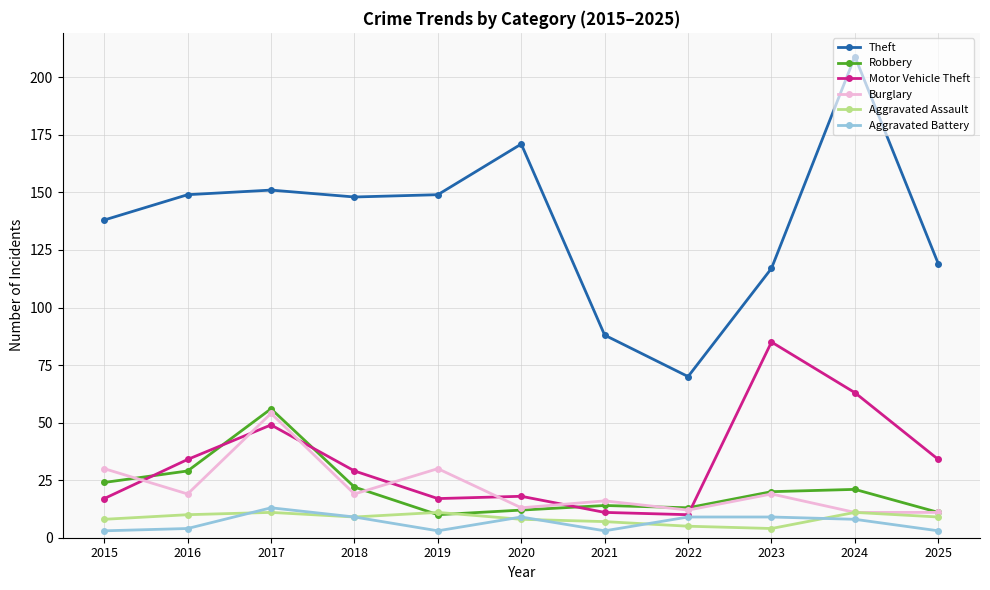

In Aggravated Battery, how many points are lower than both neighbors (excluding endpoints)?

2